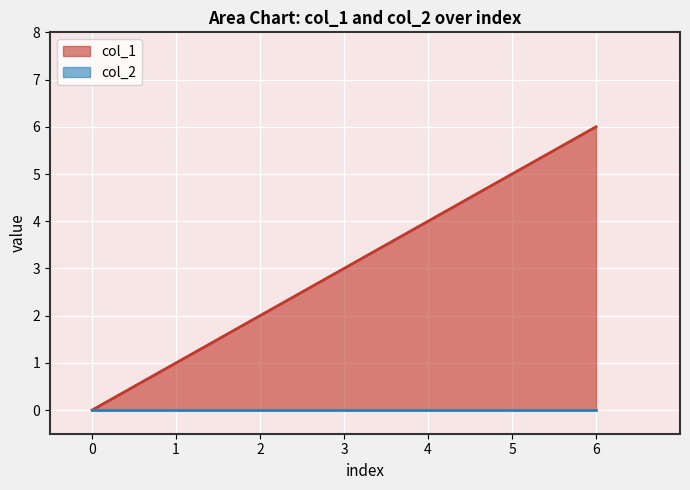

Which category has the highest value across all series?

6